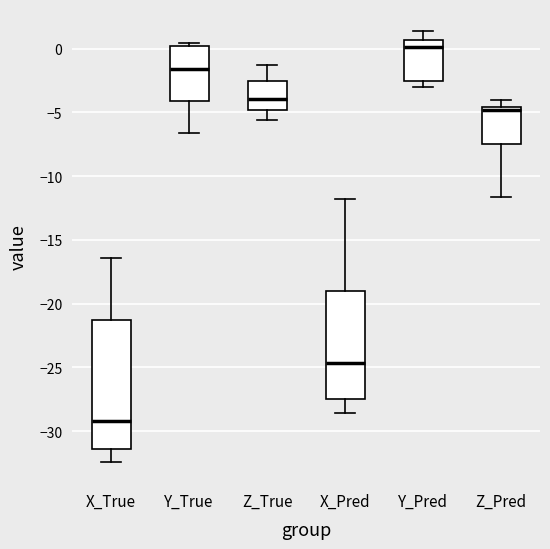

Reading left to right, transcribe this box plot: for each box, give where its median line is, the range the box spans, and where its two whiskers end, as read against the y-axis. The values are not printed on the chart, so give them approximately, as read against the axis.

X_True: median -29.0, box -31.5 to -21.5, whiskers -32.5 to -16.5
Y_True: median -1.5, box -4.0 to 0.0, whiskers -6.5 to 0.5
Z_True: median -4.0, box -5.0 to -2.5, whiskers -5.5 to -1.5
X_Pred: median -24.5, box -27.5 to -19.0, whiskers -28.5 to -12.0
Y_Pred: median 0.0, box -2.5 to 0.5, whiskers -3.0 to 1.5
Z_Pred: median -5.0, box -7.5 to -4.5, whiskers -11.5 to -4.0